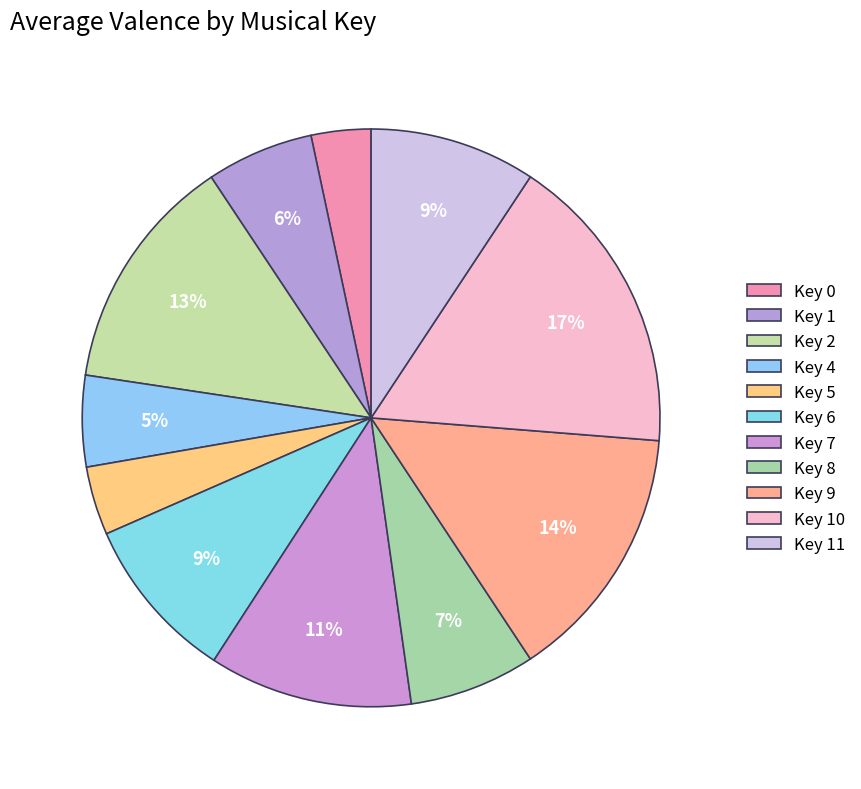

How many slices are in this pie chart?

11